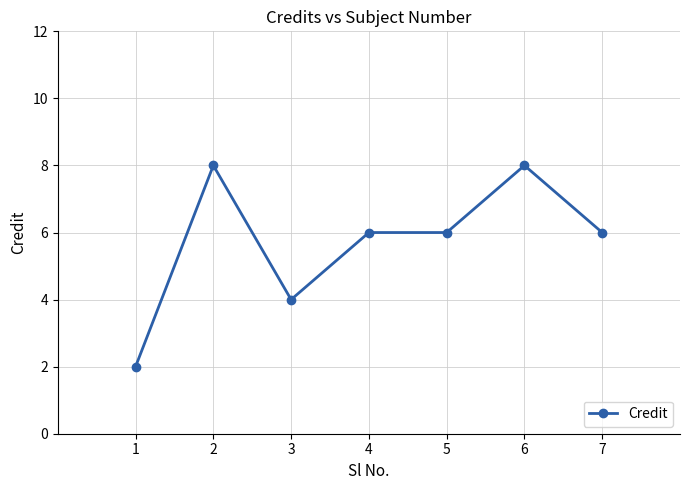

Reading left to right, extract all data points from this chart.

2	8	4	6	6	8	6